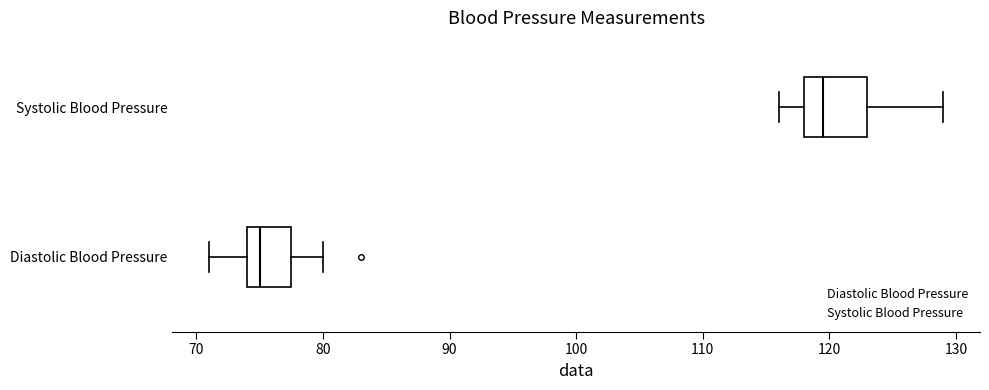

Where does the right whisker of the box for Diastolic Blood Pressure end on the x-axis? The values are not printed on the chart, so give them approximately, as read against the axis.

80